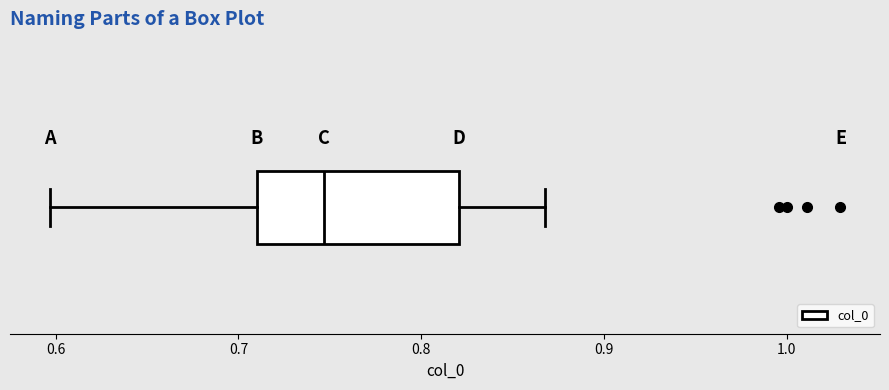

Where does the left whisker of the box end on the x-axis? The values are not printed on the chart, so give them approximately, as read against the axis.

0.60